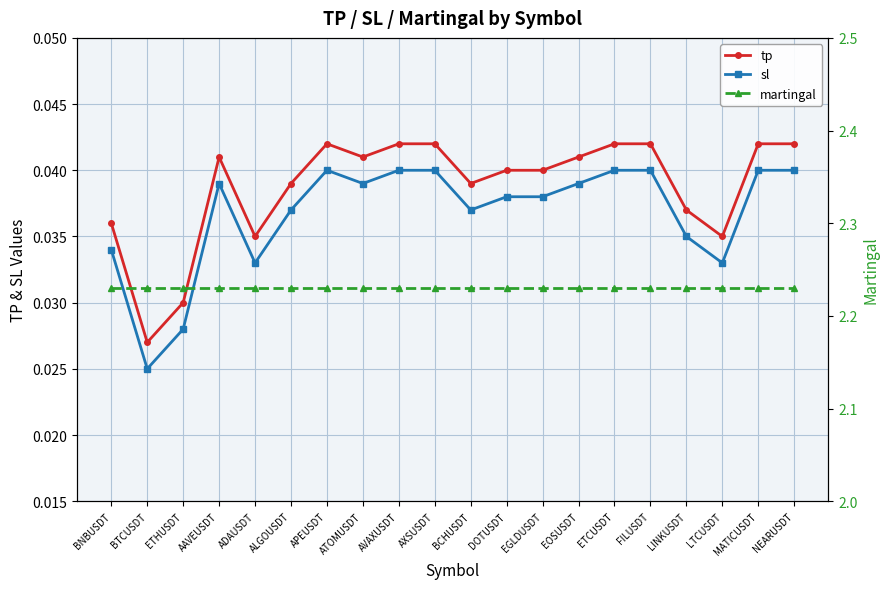

True or false: tp and sl intersect in this chart.

False